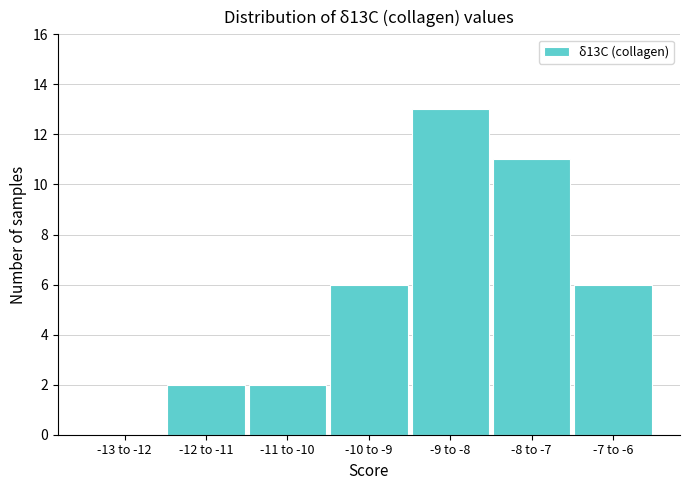

Reading right to left, transcribe all the data shown in this chart.

-7 to -6=6	-8 to -7=11	-9 to -8=13	-10 to -9=6	-11 to -10=2	-12 to -11=2	-13 to -12=0